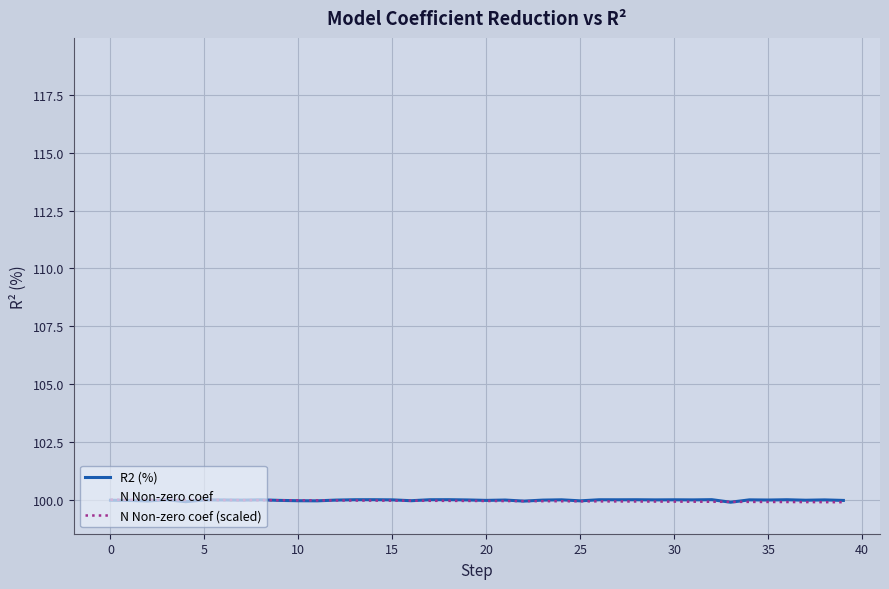

What is the smallest value displayed?

99.5